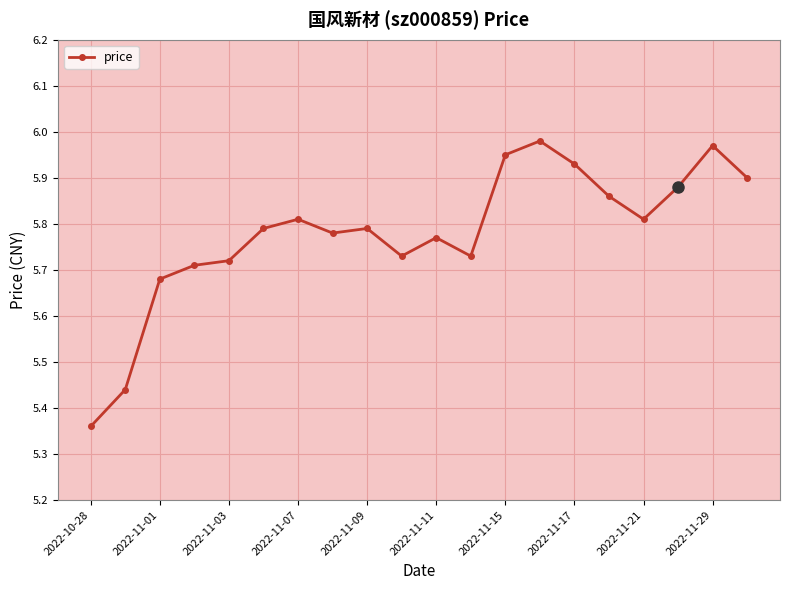

True or false: there are more than 0 points higher than both neighbors.

True